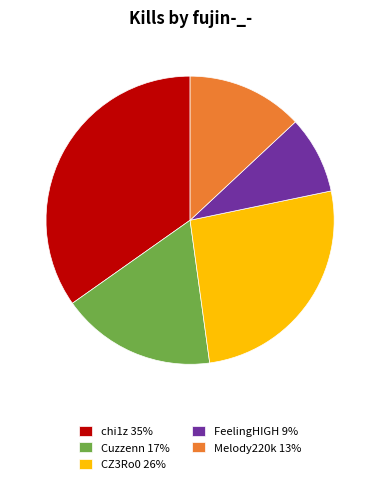

Which category has the smallest portion of the pie?

FeelingHIGH 9%